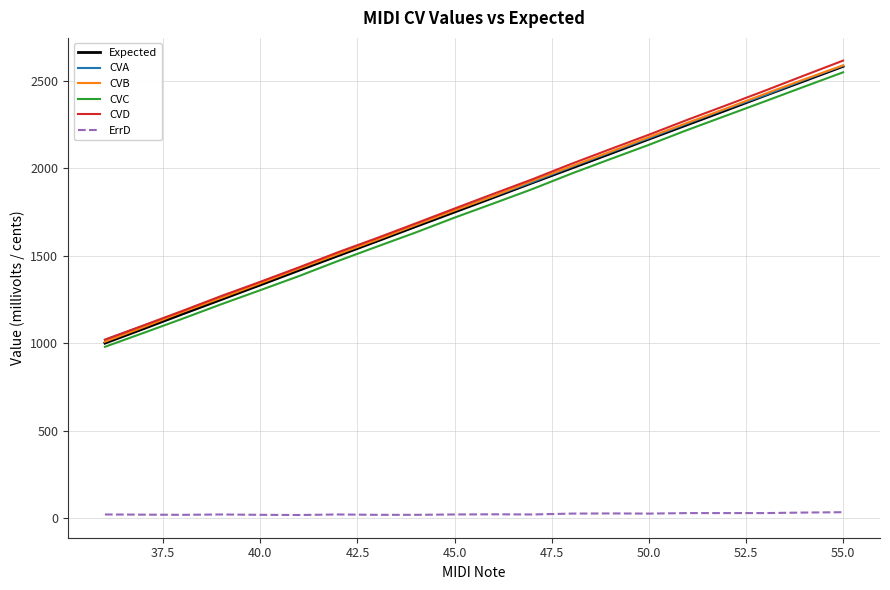

True or false: ErrD and Expected cross at least once.

False